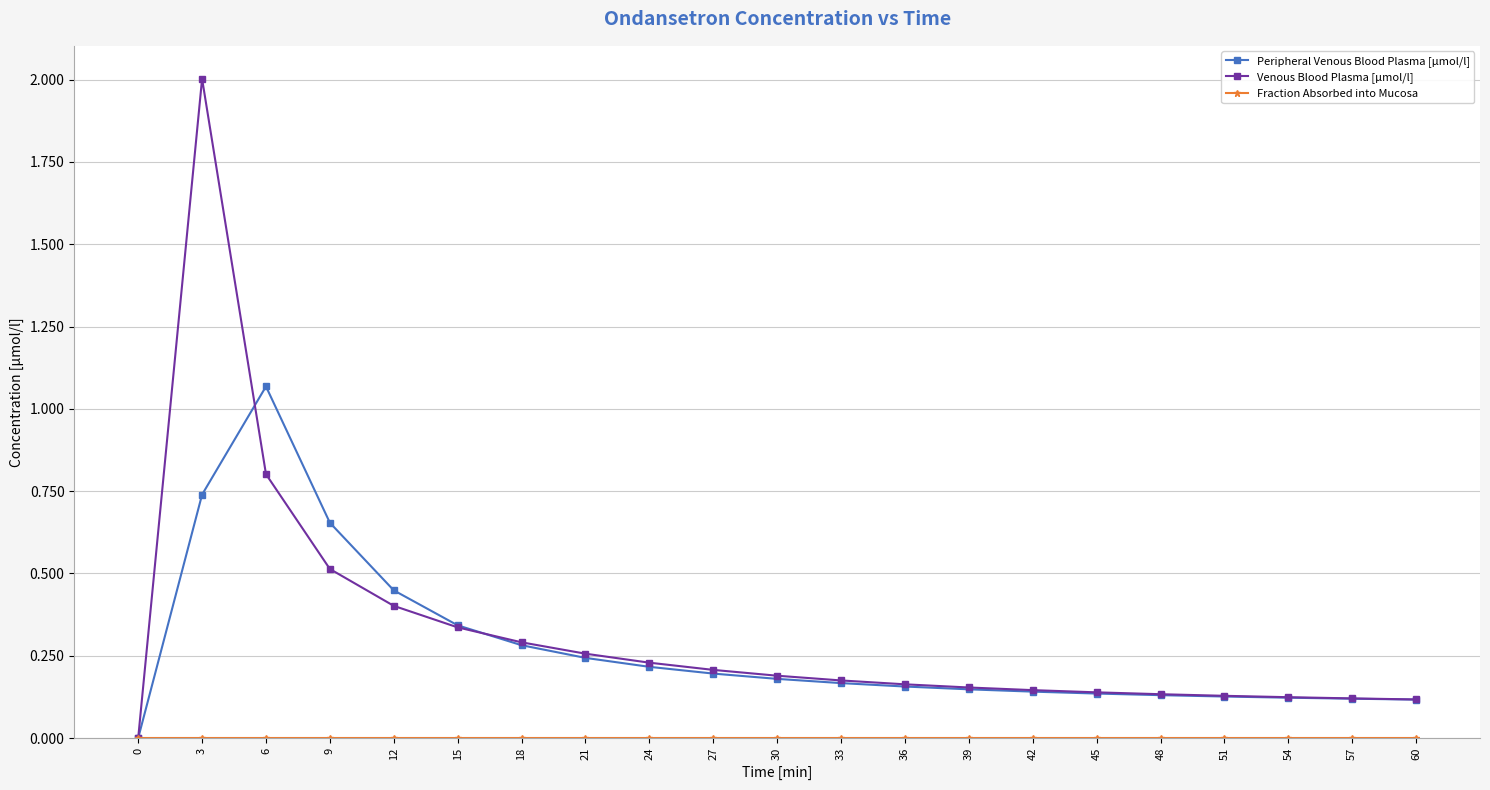

Is it true that Venous Blood Plasma [µmol/l] equals 0.3 at 15?

True